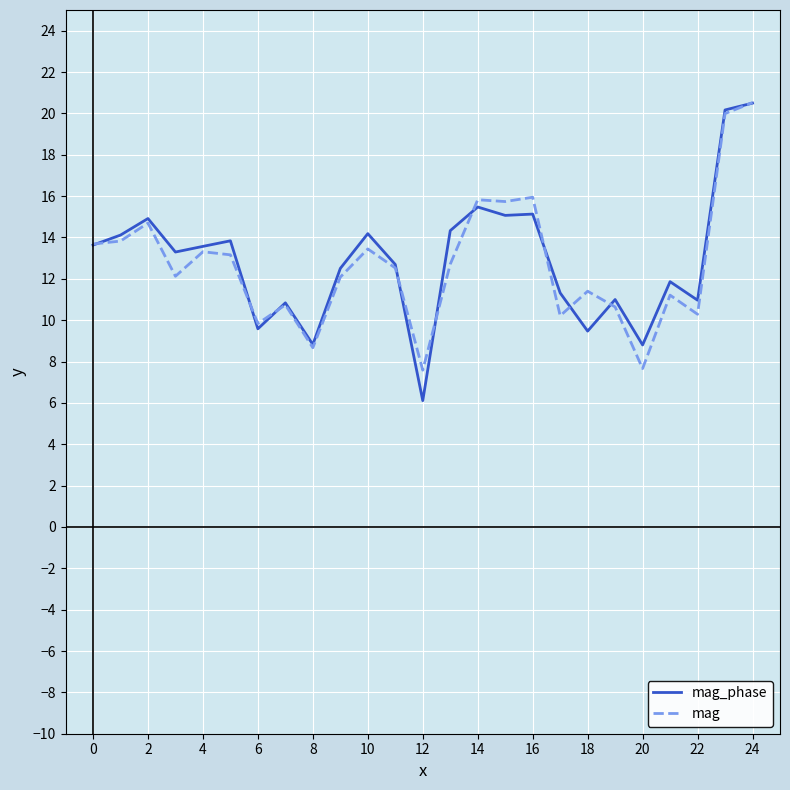

What is the greatest value displayed?

20.5